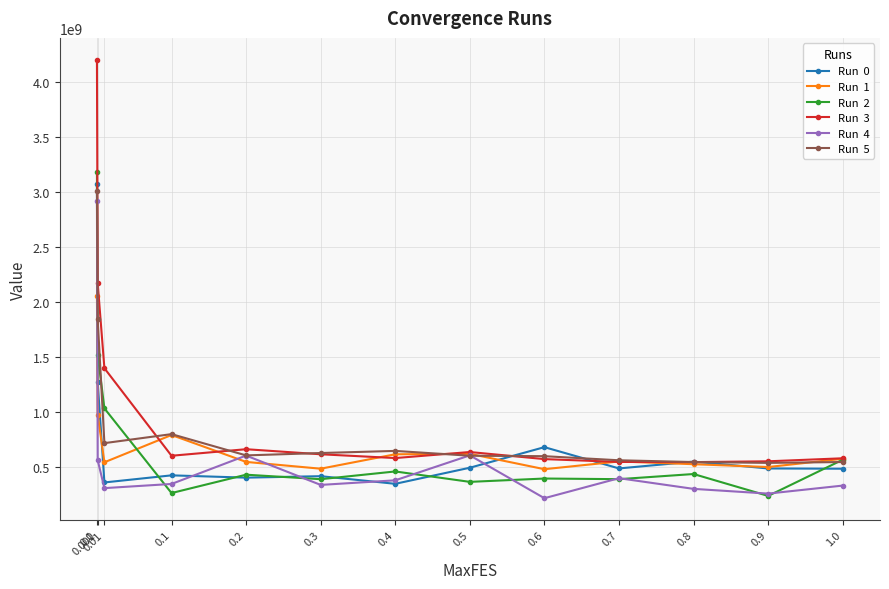

How many series are shown in this chart?

6